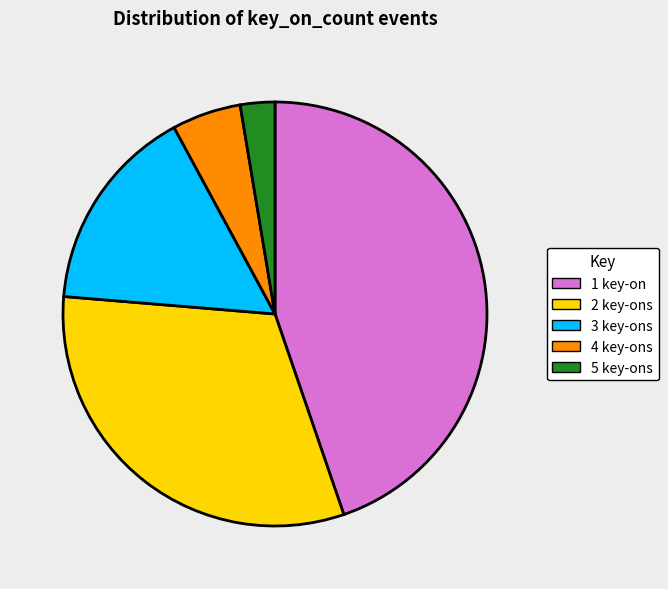

Is it true that 3 key-ons is 23% of the pie?

False